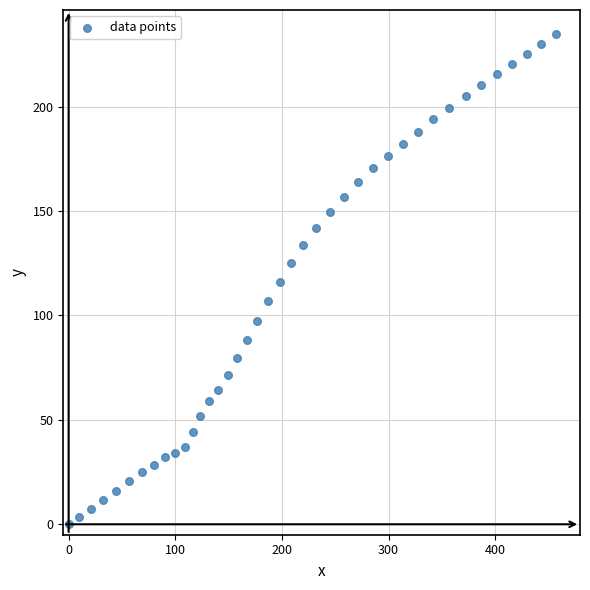

What is the range of Y values (max minus min)?

234.5